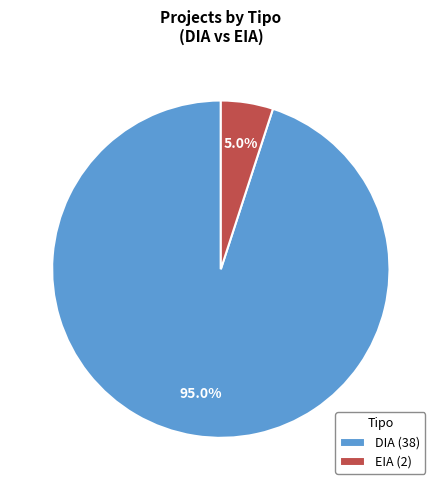

True or false: DIA accounts for 52% of the total.

False